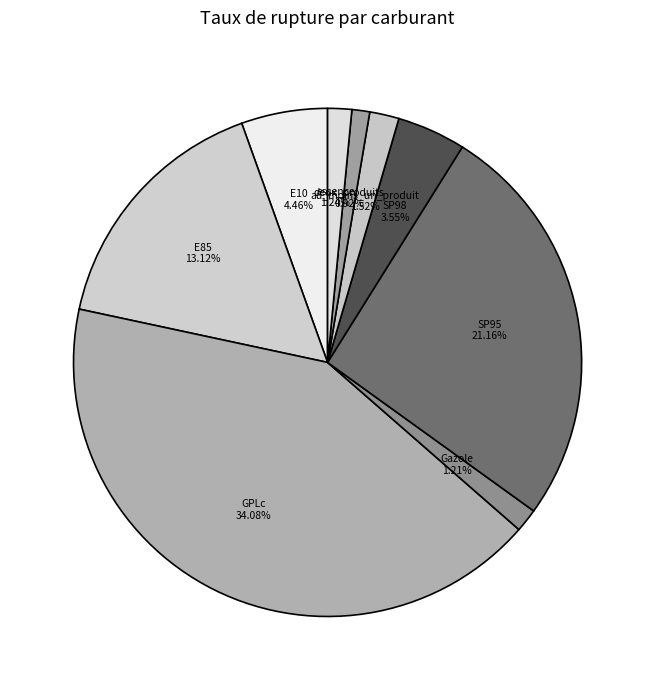

How many segments does this pie chart have?

9